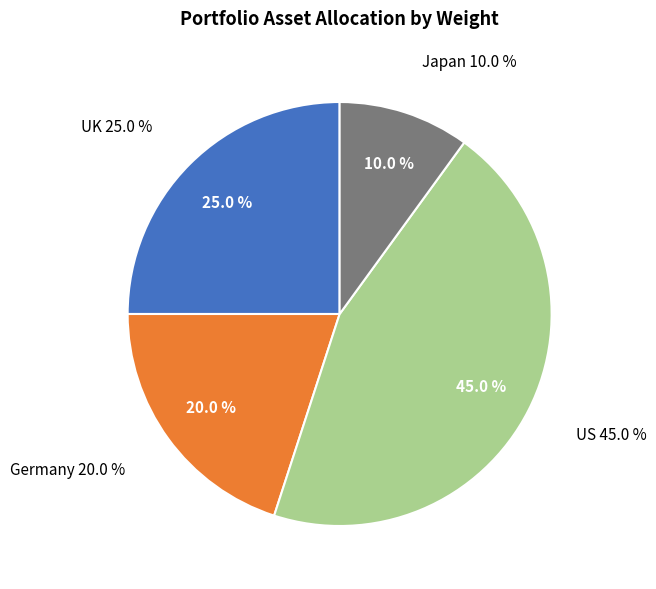

To the nearest percent, what is the difference between the Japan and UK slice percentages?

15%